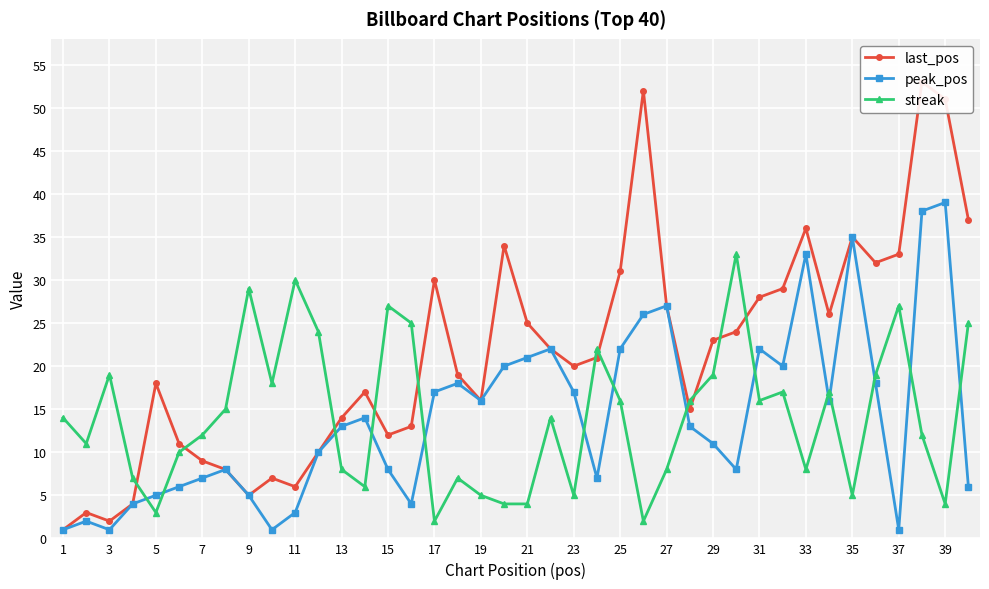

Rank the series by their maximum value, from highest to lowest.

last_pos, peak_pos, streak